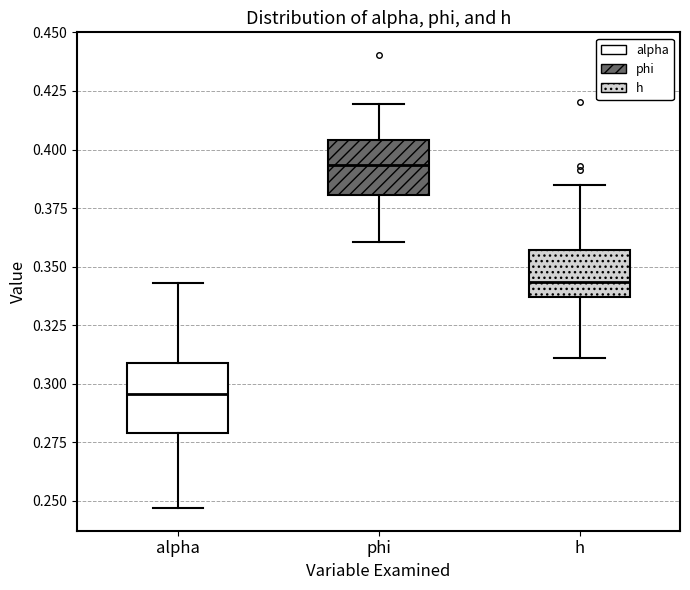

Which box is the tallest, from its lower edge to its upper edge?

alpha